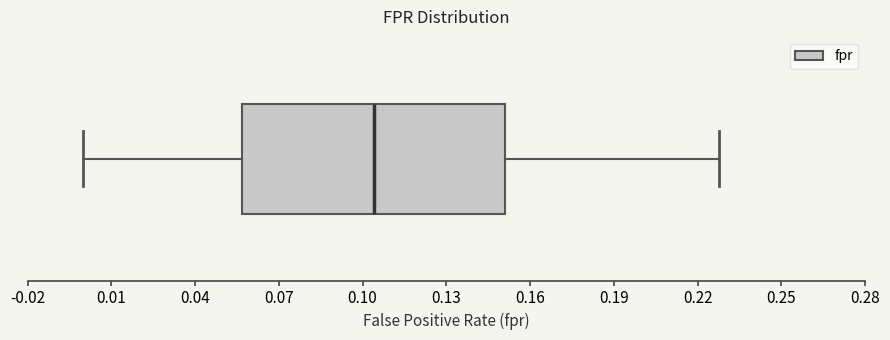

Read this box plot against the x-axis: the position of the median line, the range covered by the box, and the ends of both whiskers. The values are not printed on the chart, so give them approximately, as read against the axis.

median 0.105, box 0.055 to 0.150, whiskers 0.000 to 0.230